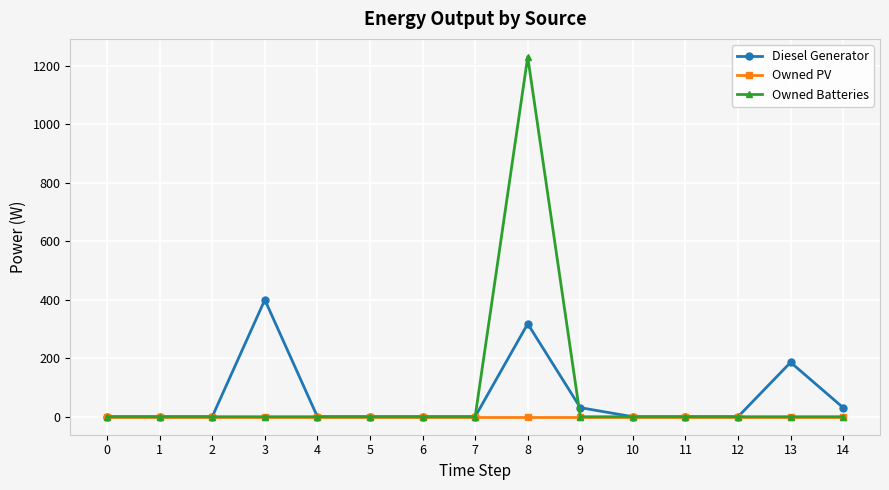

What is the difference between the maximum and second lowest values in the Diesel Generator series?

400.0